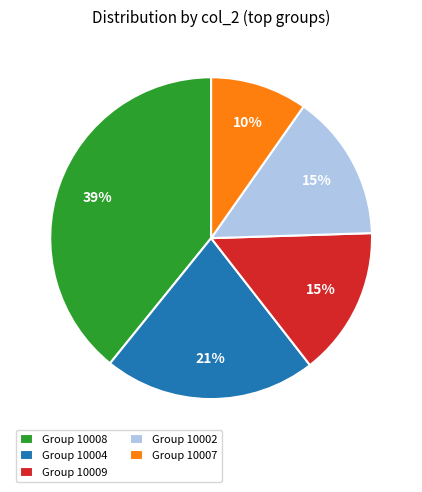

Combined, do Group 10008 and Group 10002 account for over 50%?

Yes